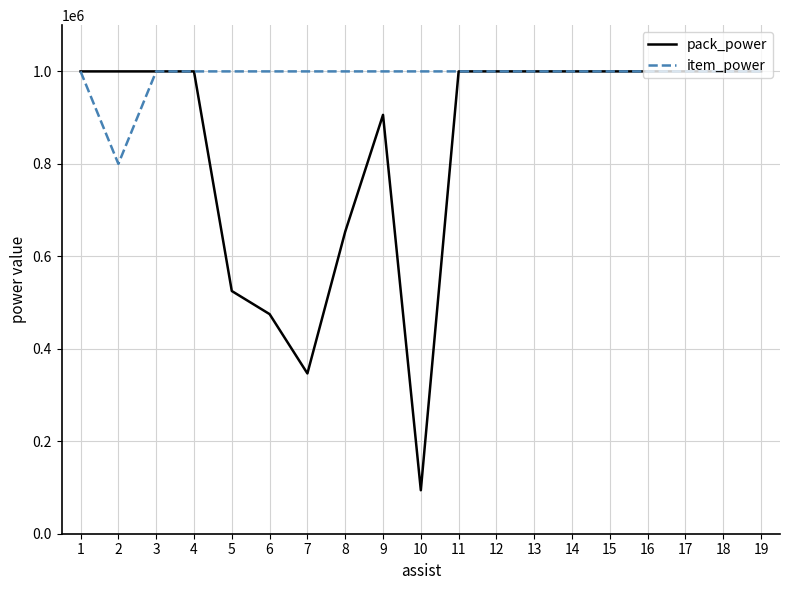

Reading right to left, extract all data points from this chart.

pack_power: 19=1000000	18=1000000	17=1000000	16=1000000	15=1000000	14=1000000	13=1000000	12=1000000	11=1000000	10=94030	9=905970	8=653330	7=346670	6=475000	5=525000	4=1000000	3=1000000	2=1000000	1=1000000
item_power: 19=1000000	18=1000000	17=1000000	16=1000000	15=1000000	14=1000000	13=1000000	12=1000000	11=1000000	10=1000000	9=1000000	8=1000000	7=1000000	6=1000000	5=1000000	4=1000000	3=1000000	2=800000	1=1000000